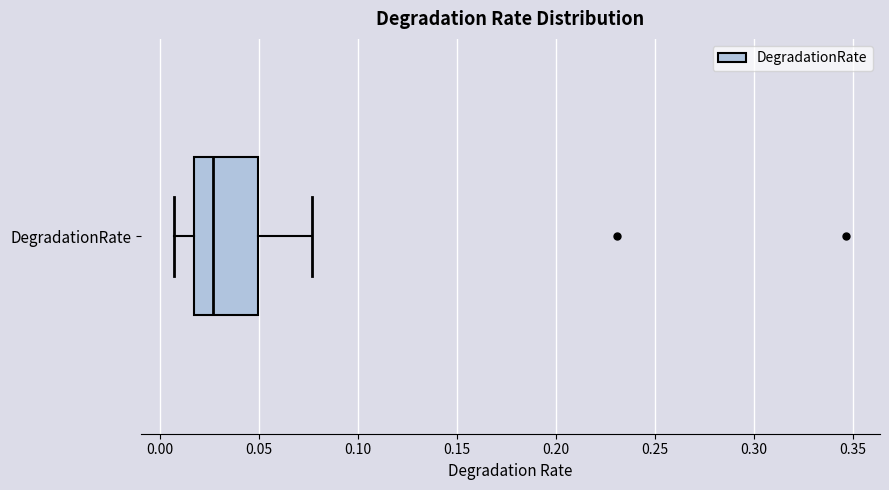

Where does the median line of the box for DegradationRate sit on the x-axis? The values are not printed on the chart, so give them approximately, as read against the axis.

0.025